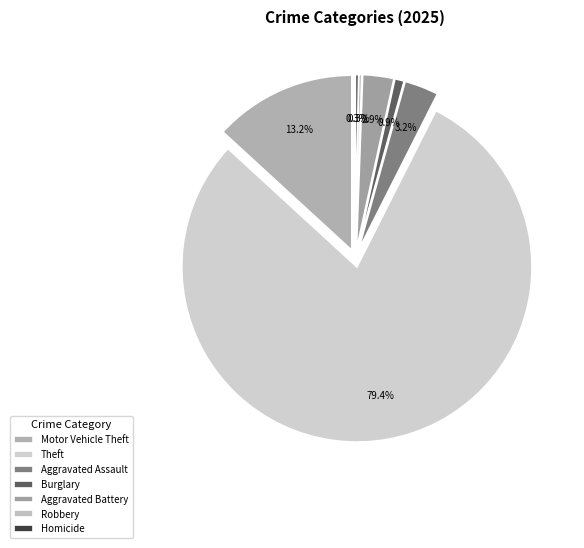

Which category has the biggest portion of the pie?

Theft